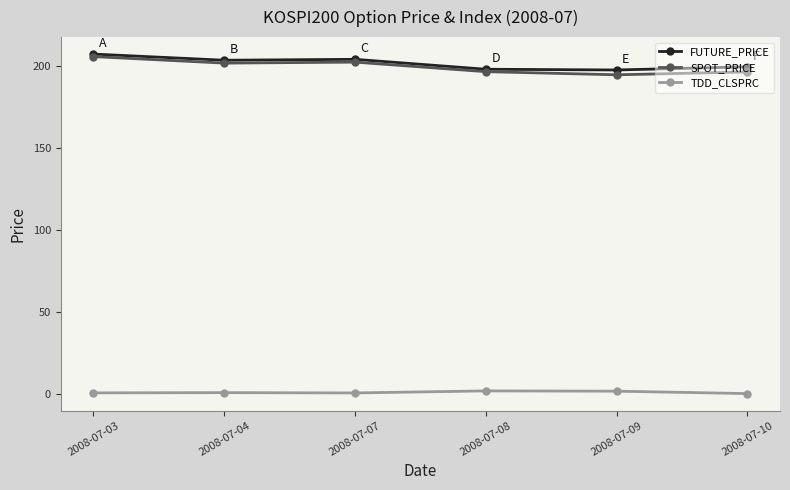

True or false: FUTURE_PRICE has a value of 279.0 at 2008-07-07.

False